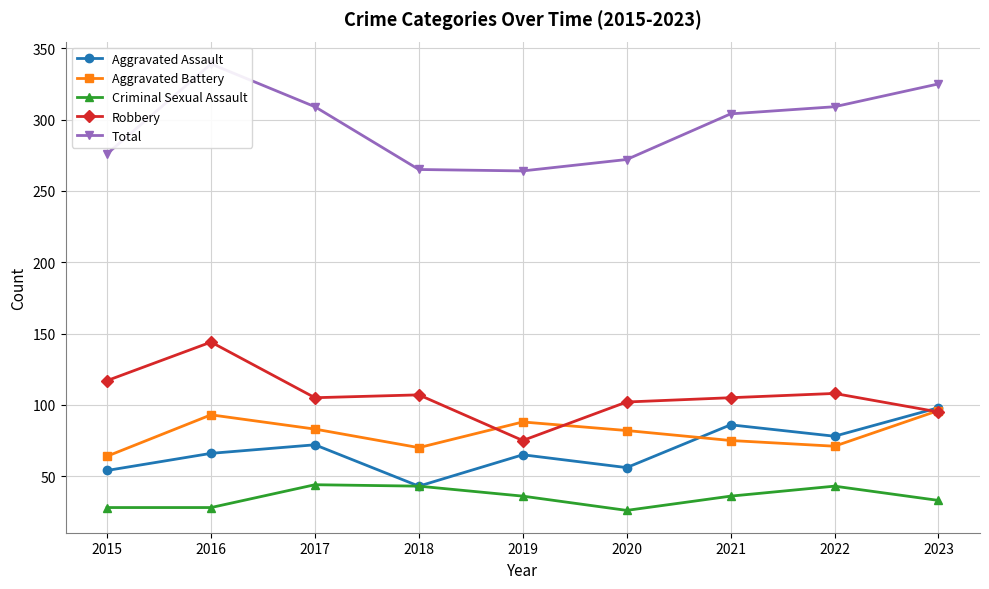

Where is the first local maximum for Aggravated Battery?

2016